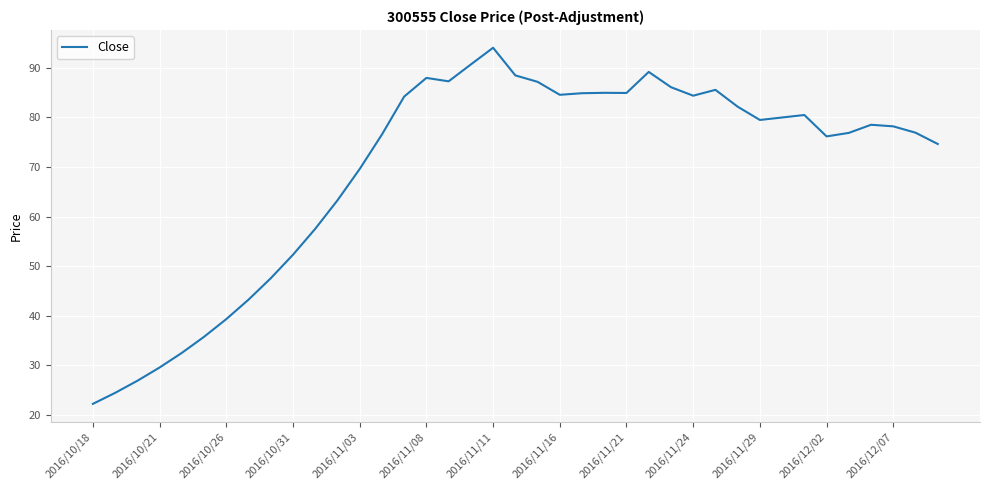

What is the greatest value displayed?

94.1